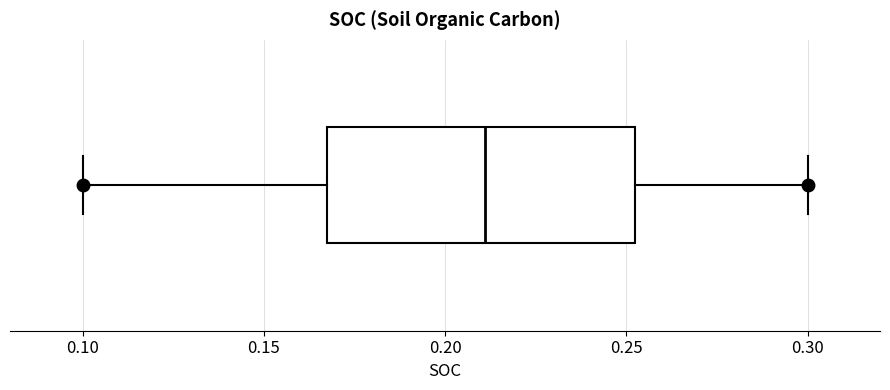

Read this box plot against the x-axis: the position of the median line, the range covered by the box, and the ends of both whiskers. The values are not printed on the chart, so give them approximately, as read against the axis.

median 0.210, box 0.170 to 0.255, whiskers 0.100 to 0.300